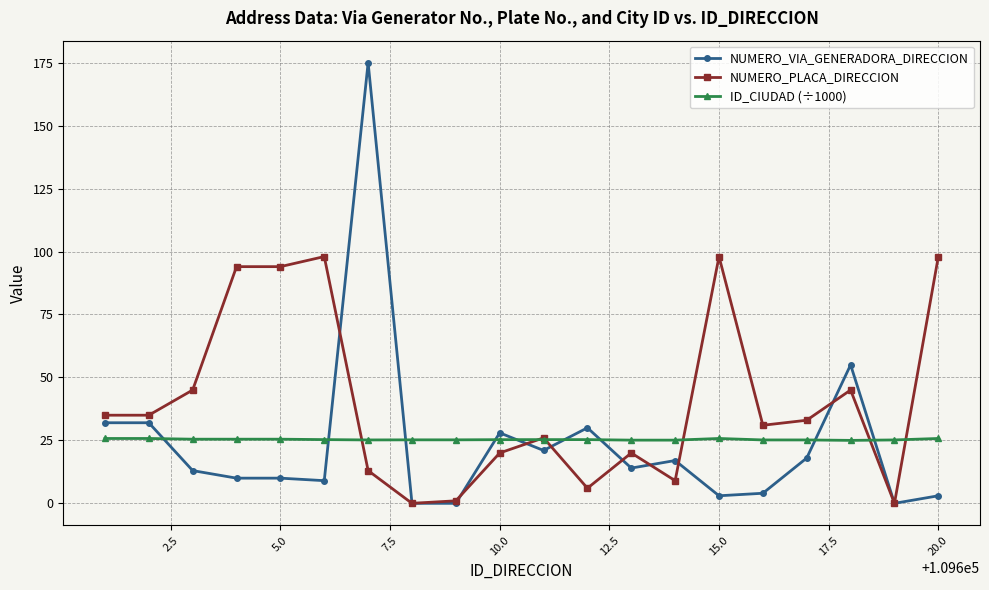

True or false: ID_CIUDAD (÷1000) has more than 0 points higher than both neighbors.

True